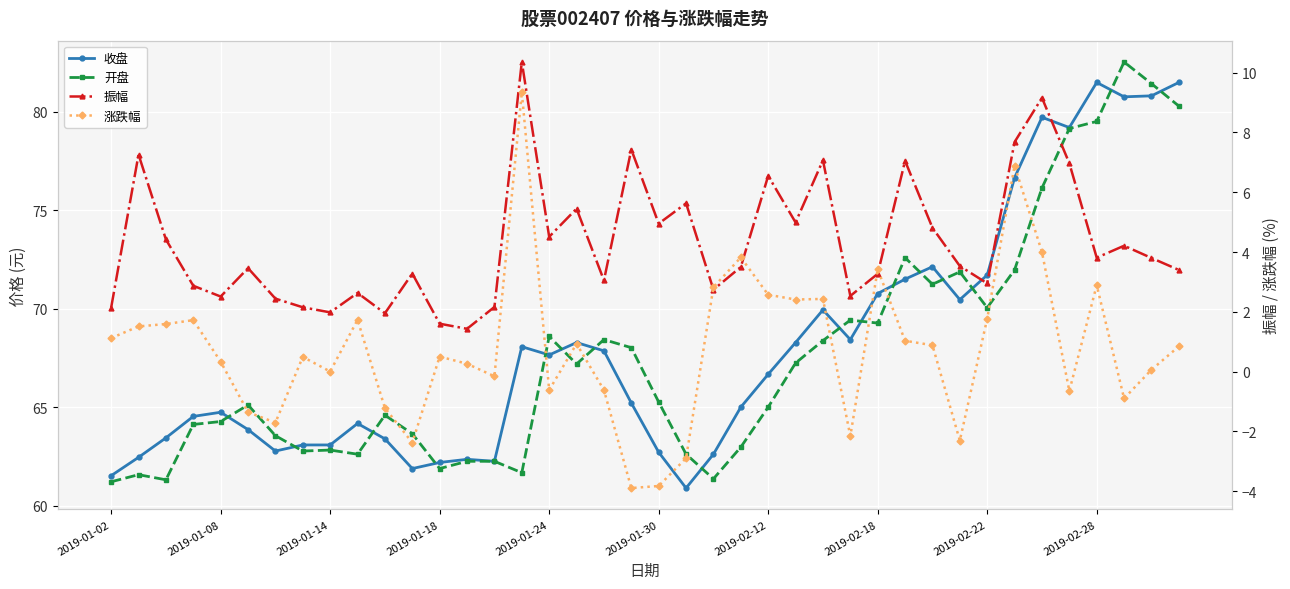

Where is 收盘 nearest to the value 71?

2019-02-18